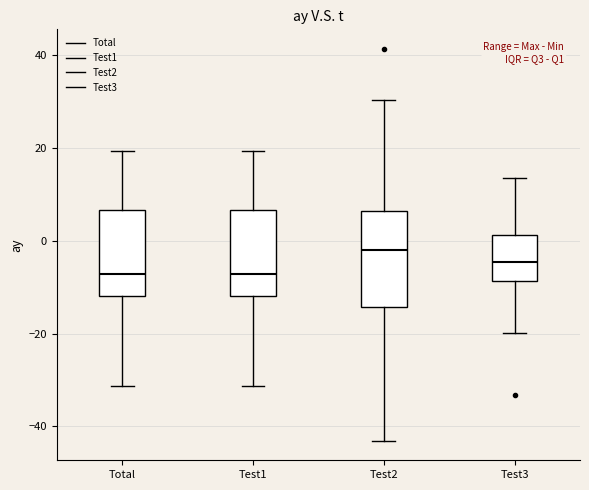

Where does the upper whisker of the box for Test3 end on the y-axis? The values are not printed on the chart, so give them approximately, as read against the axis.

14